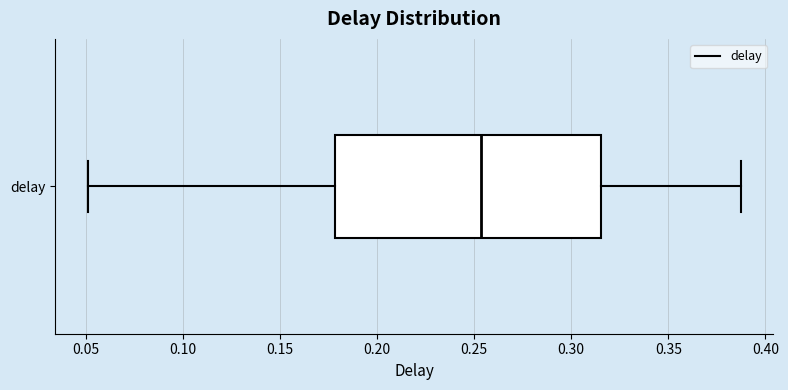

Where does the right whisker of the box for delay end on the x-axis? The values are not printed on the chart, so give them approximately, as read against the axis.

0.385